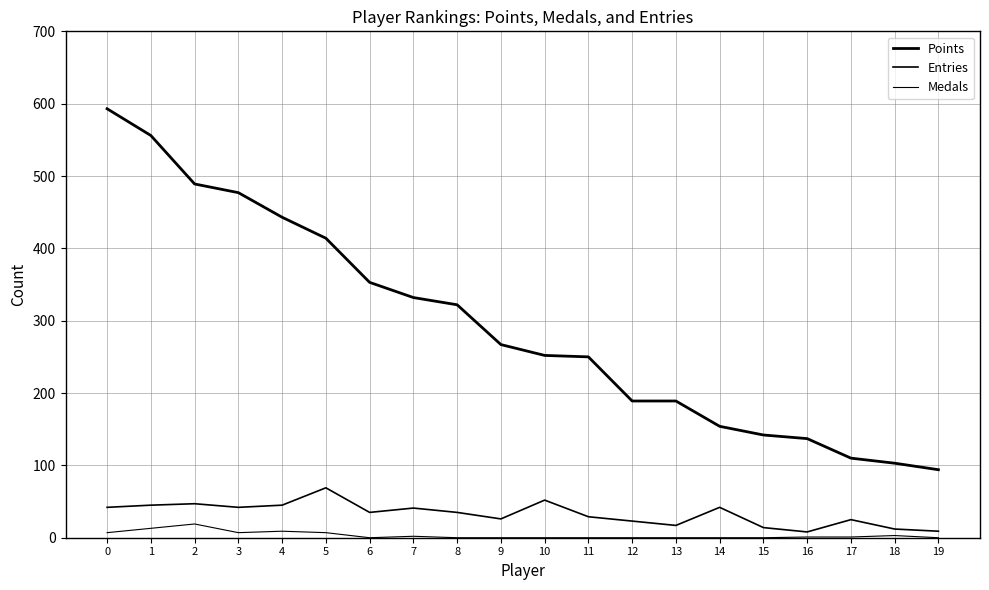

How many lines are shown in the chart?

3